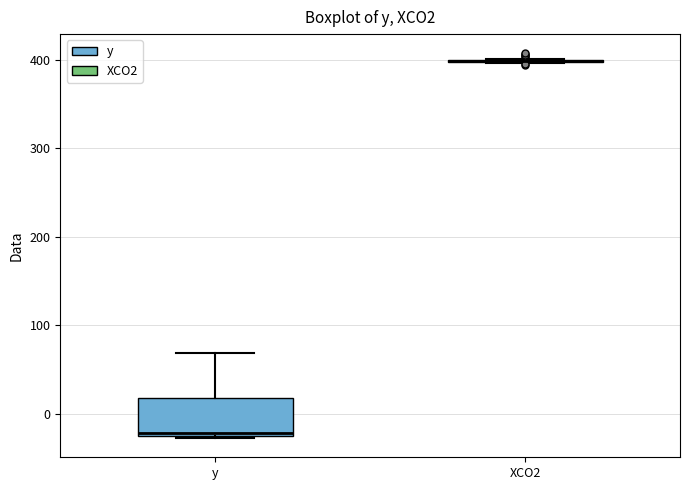

Reading left to right, transcribe this box plot: for each box, give where its median line is, the range the box spans, and where its two whiskers end, as read against the y-axis. The values are not printed on the chart, so give them approximately, as read against the axis.

y: median -20, box -20 to 20, whiskers -30 to 70
XCO2: box collapsed to a line at 400, whiskers 400 to 400